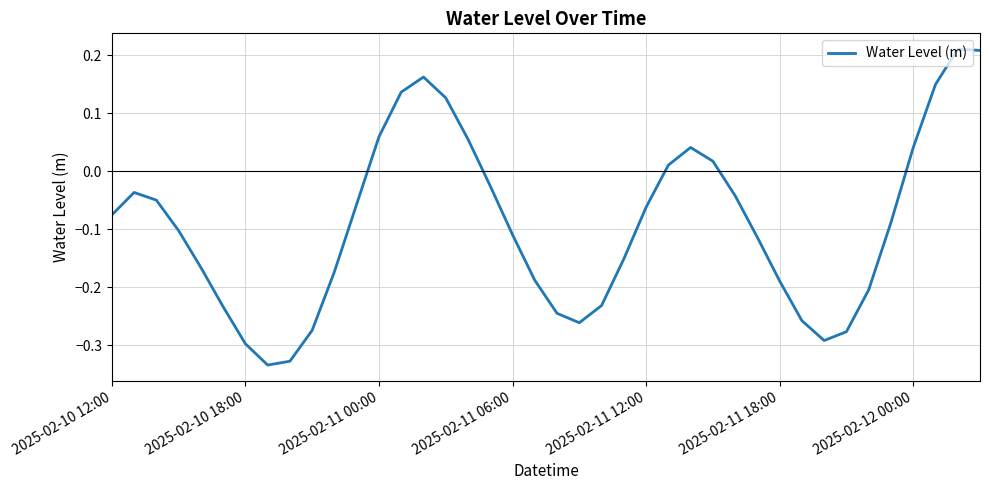

Count the number of values greater than 0.

12